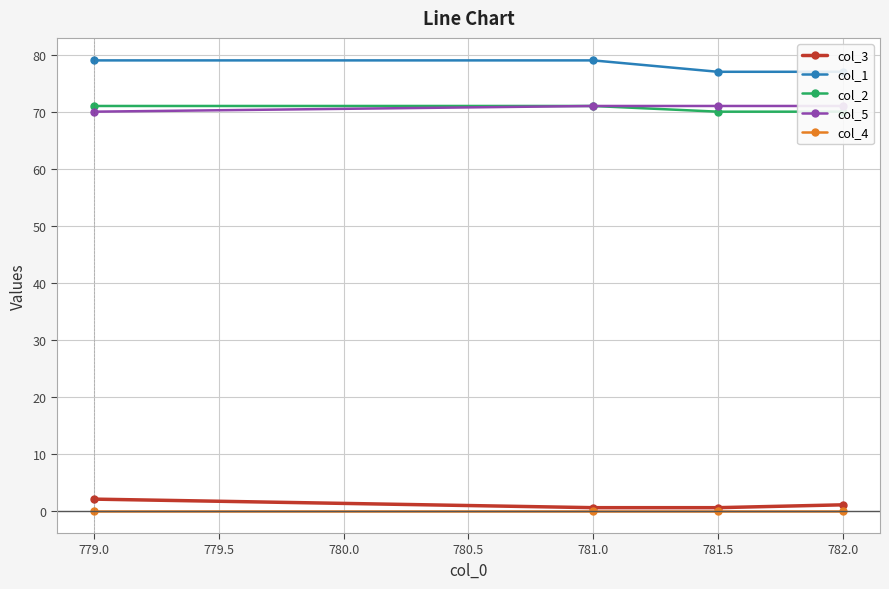

What is the difference between the maximum and second lowest values in the col_2 series?

1.0